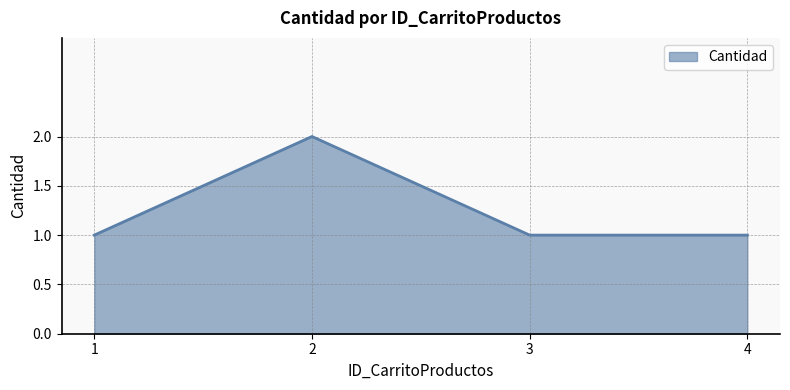

Reading left to right, extract all data points from this chart.

1	2	1	1